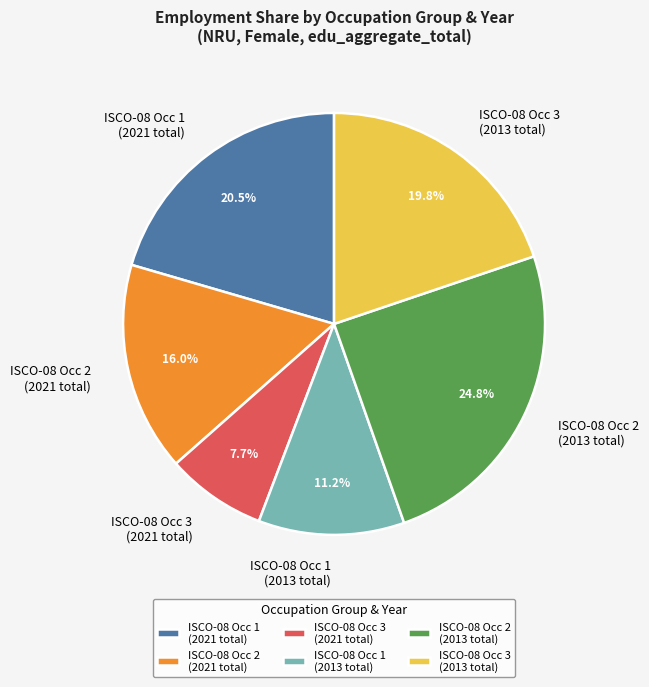

Is there a majority slice in this chart?

No